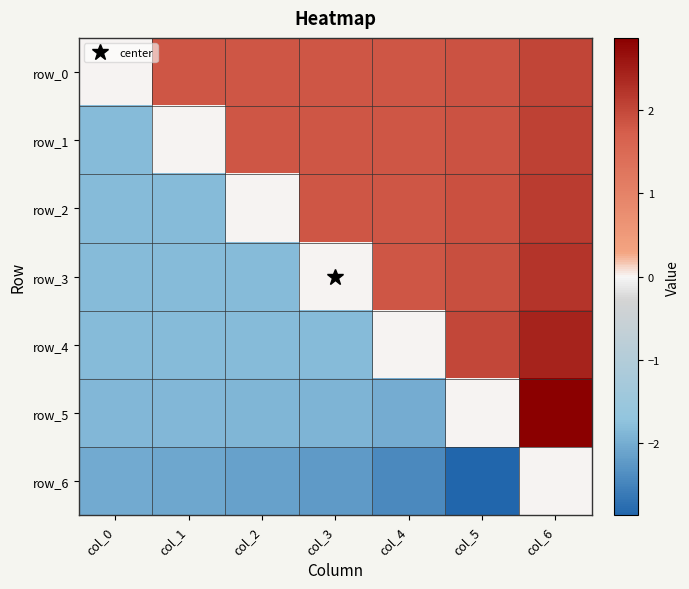

Between col_4 and col_0, which is larger?

col_4